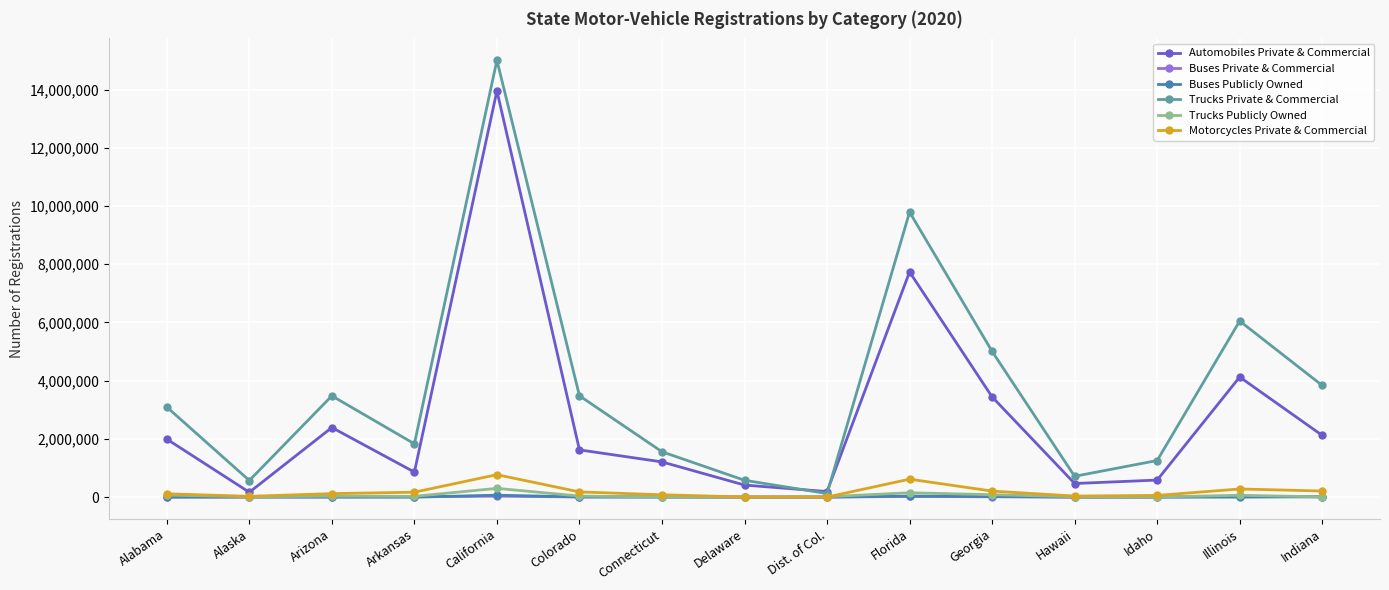

What is the label of the 11th point from the right?

California